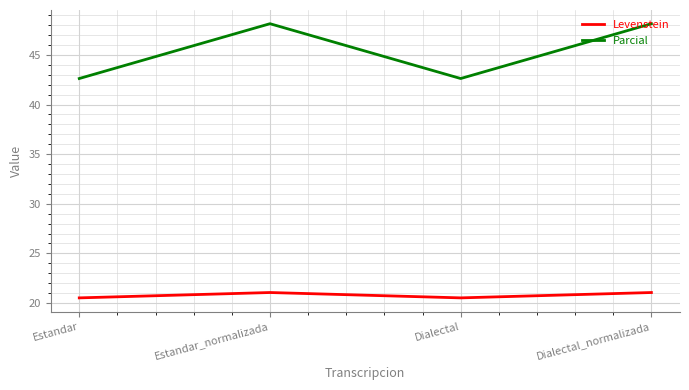

Which series has the widest spread of values?

Parcial